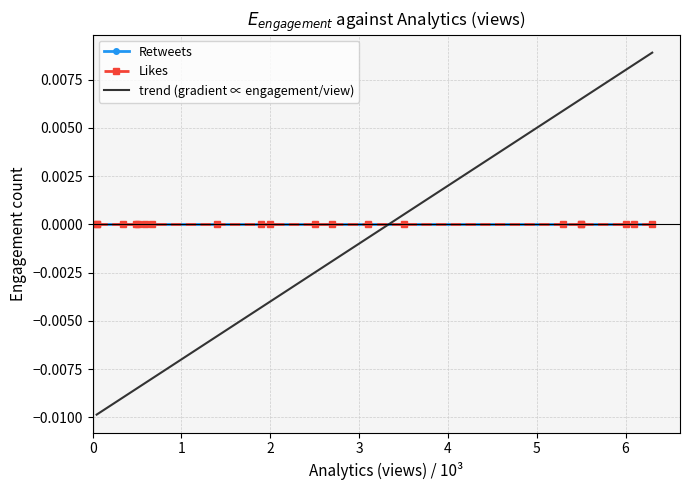

True or false: Likes and Retweets intersect in this chart.

False